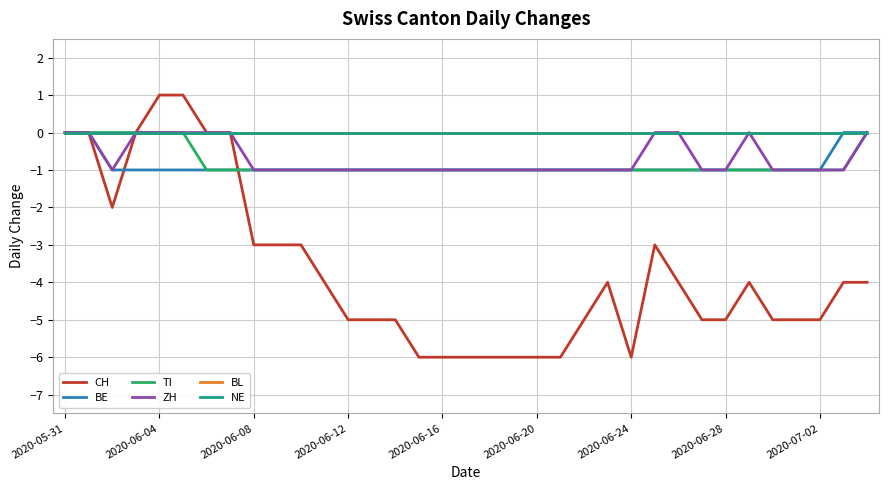

Which series has the widest spread of values?

CH